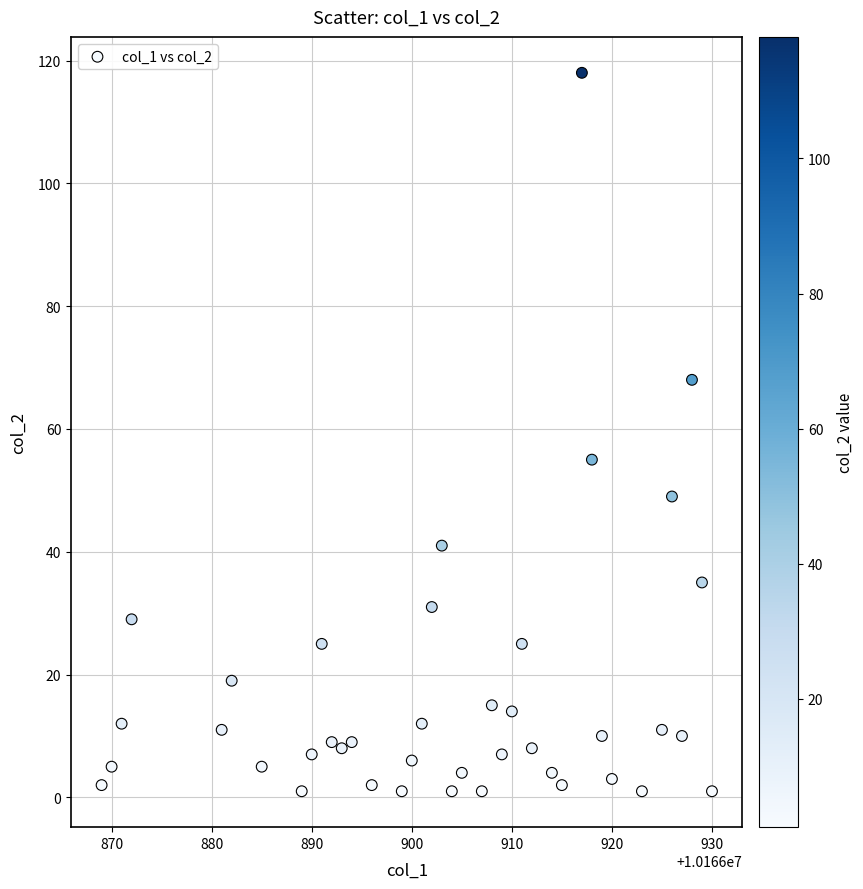

What Y value in the scatter plot is closest to 59?

55